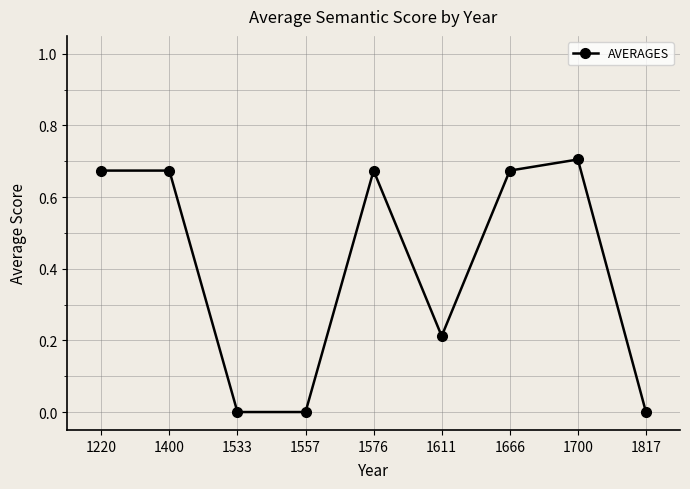

True or false: the data has more than 0 interior local peaks.

True